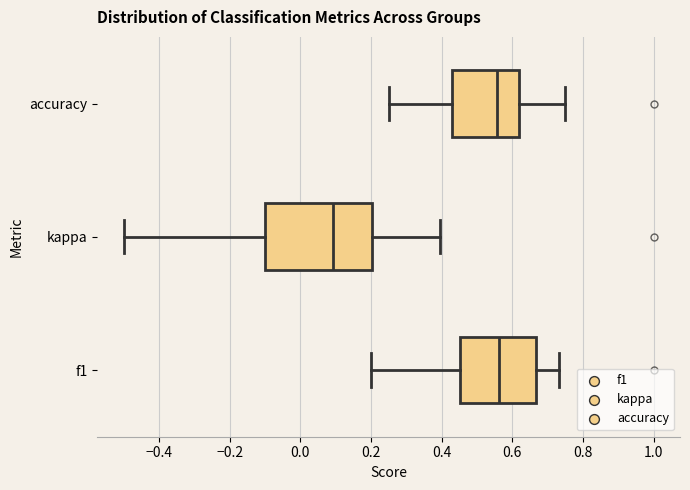

Where does the median line of the box for f1 sit on the x-axis? The values are not printed on the chart, so give them approximately, as read against the axis.

0.56